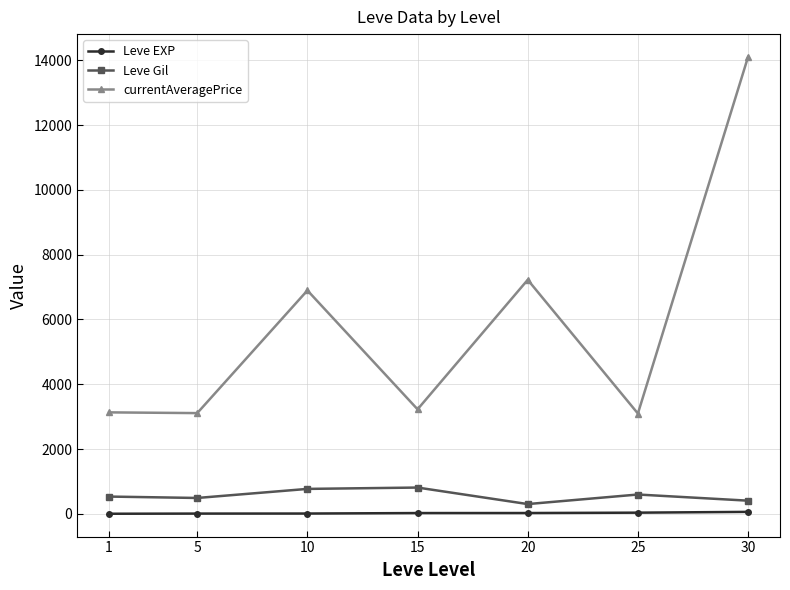

Between 5 and 10, which series saw the biggest shift?

currentAveragePrice